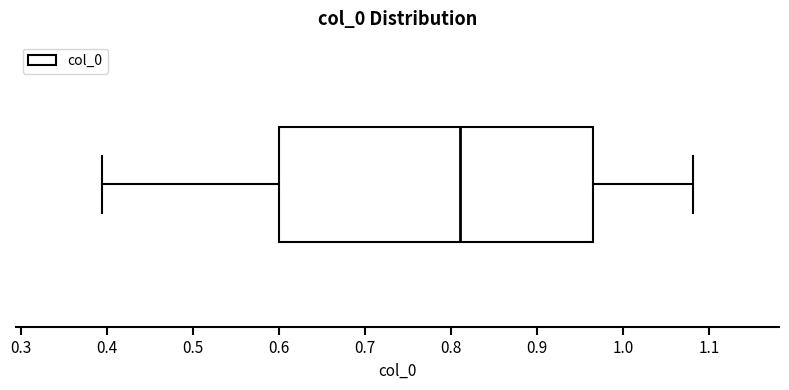

Where is the right edge of the box on the x-axis? The values are not printed on the chart, so give them approximately, as read against the axis.

0.97